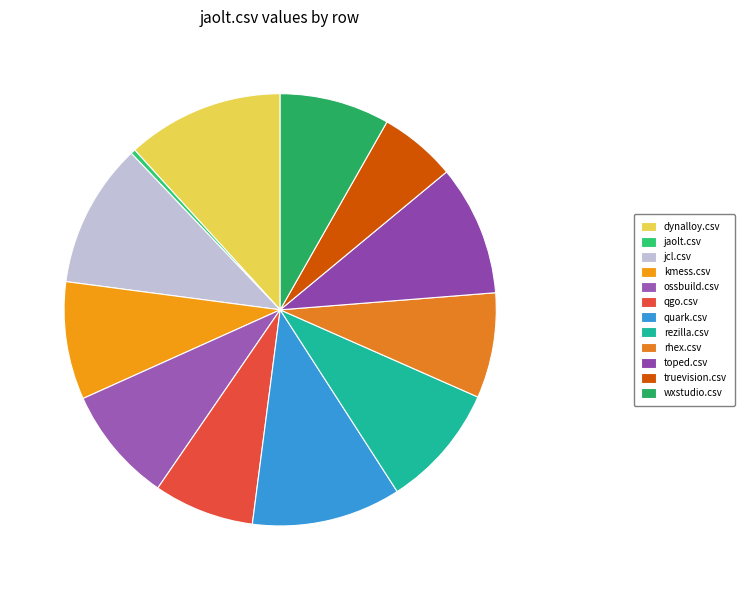

How many slices are in this pie chart?

12